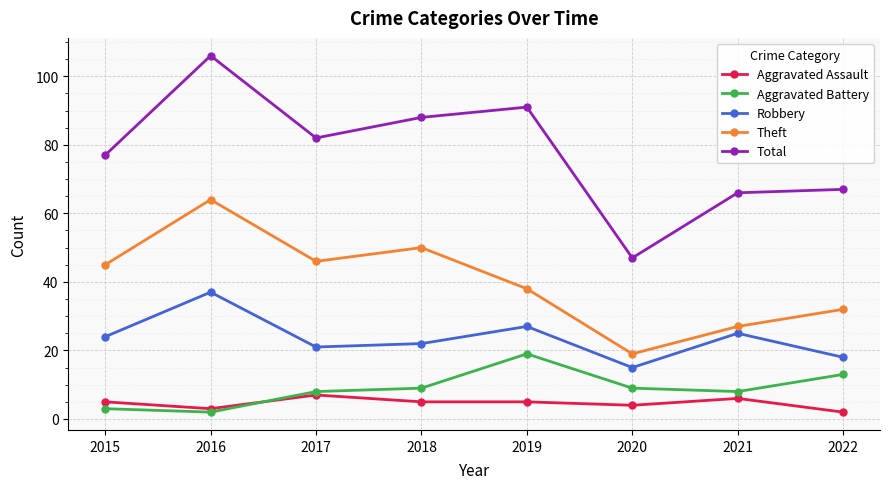

The value of Aggravated Battery at 2018 is 9. True or false?

True